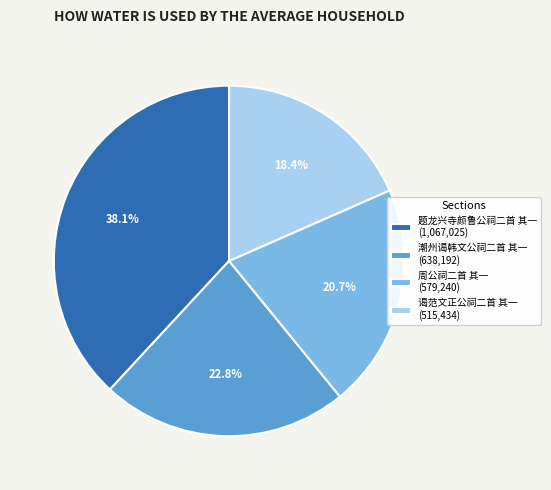

What is the smallest slice in the pie chart?

谒范文正公祠二首 其一